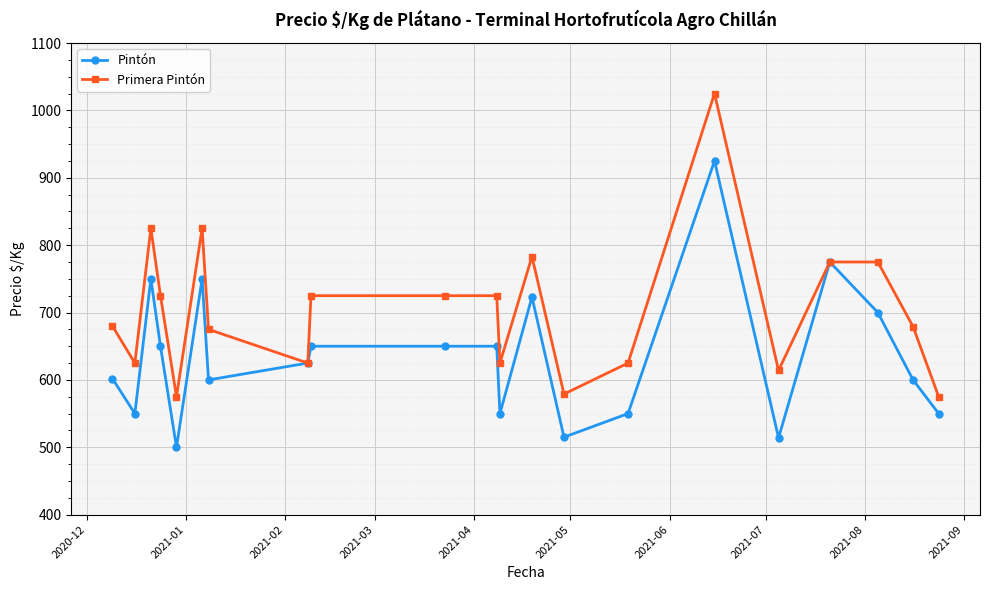

Which series has the widest spread of values?

Primera Pintón